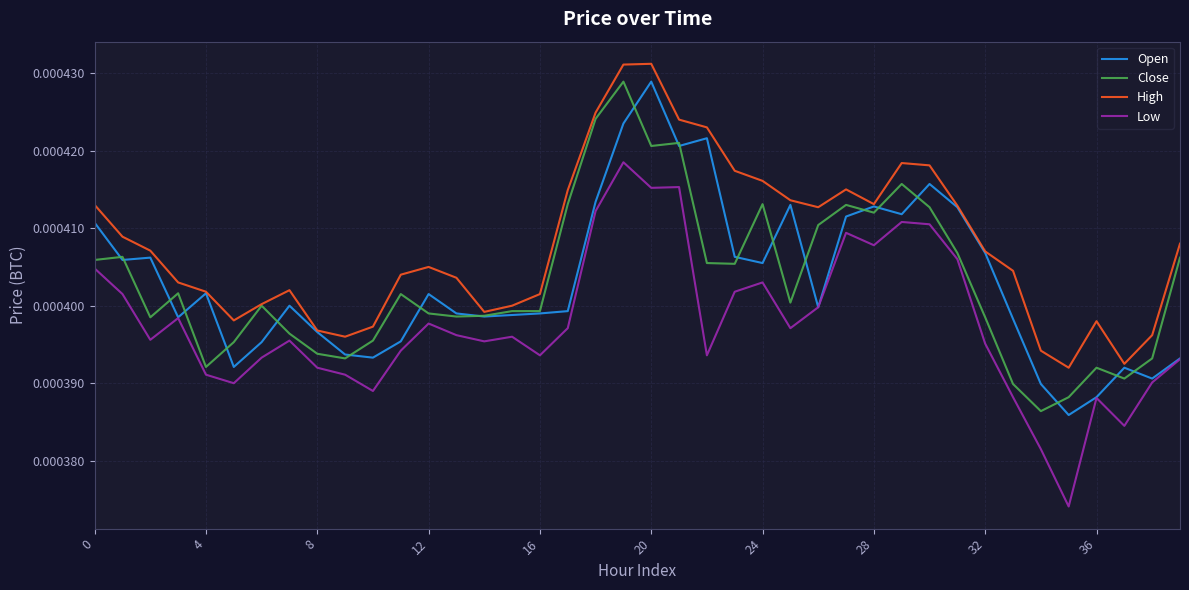

At how many categories does at least one series exceed 0?

40